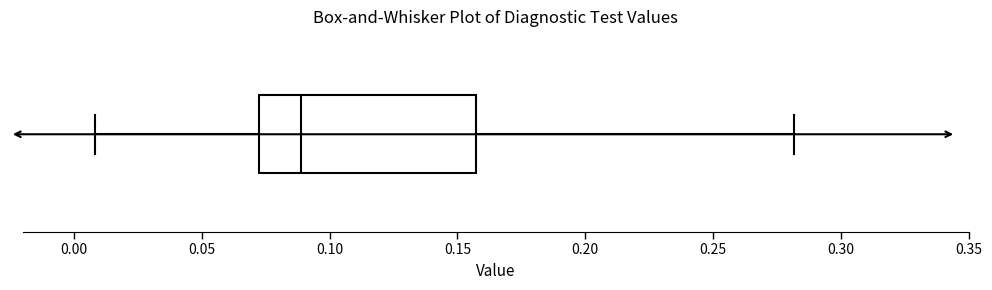

Where does the left whisker of the box end on the x-axis? The values are not printed on the chart, so give them approximately, as read against the axis.

0.010